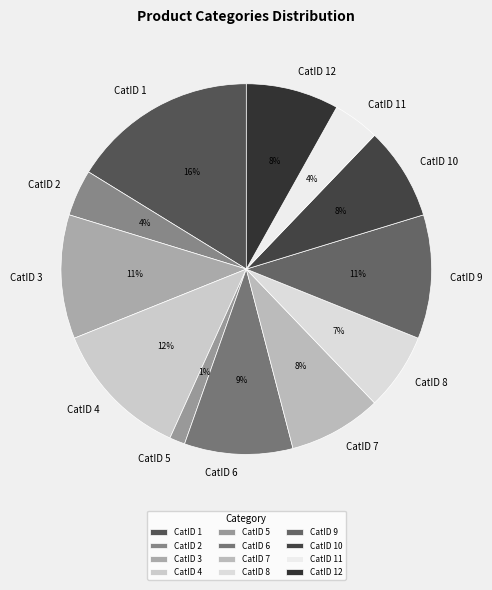

Which category has the smallest portion of the pie?

CatID 5